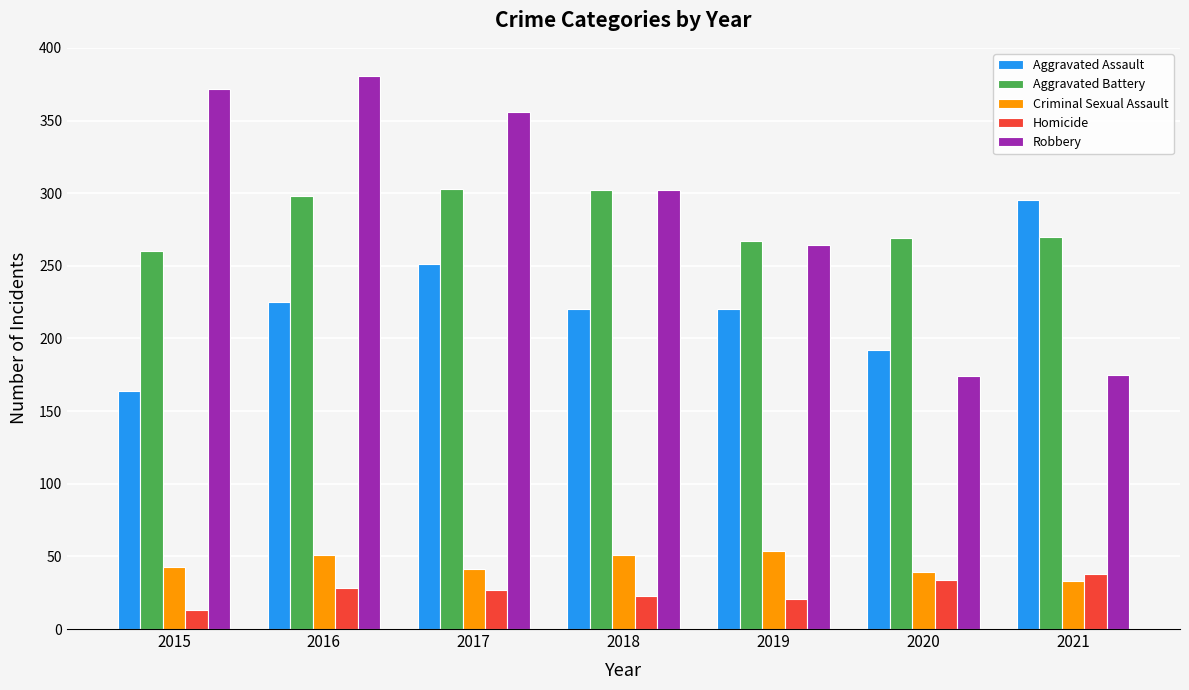

What is the sum of all Aggravated Battery values?

1969